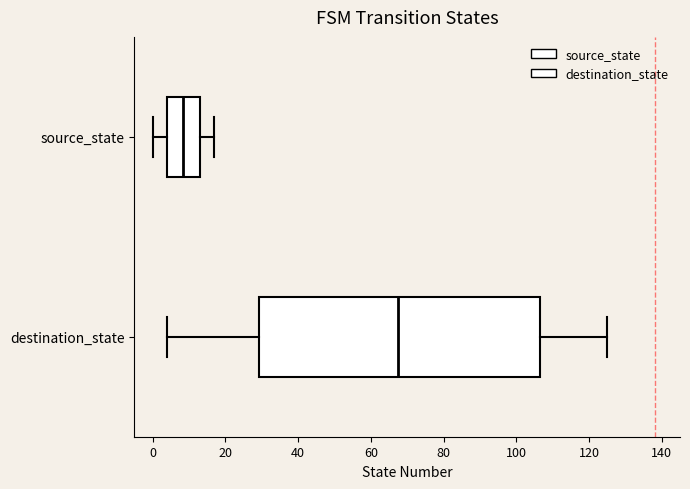

Which box has the furthest to the right median line?

destination_state